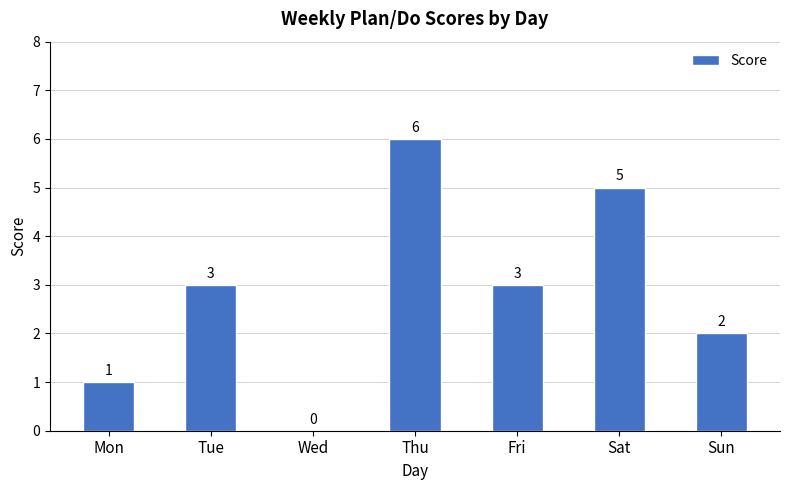

Approximately how many times larger is the value at Mon compared to Fri?

0.3